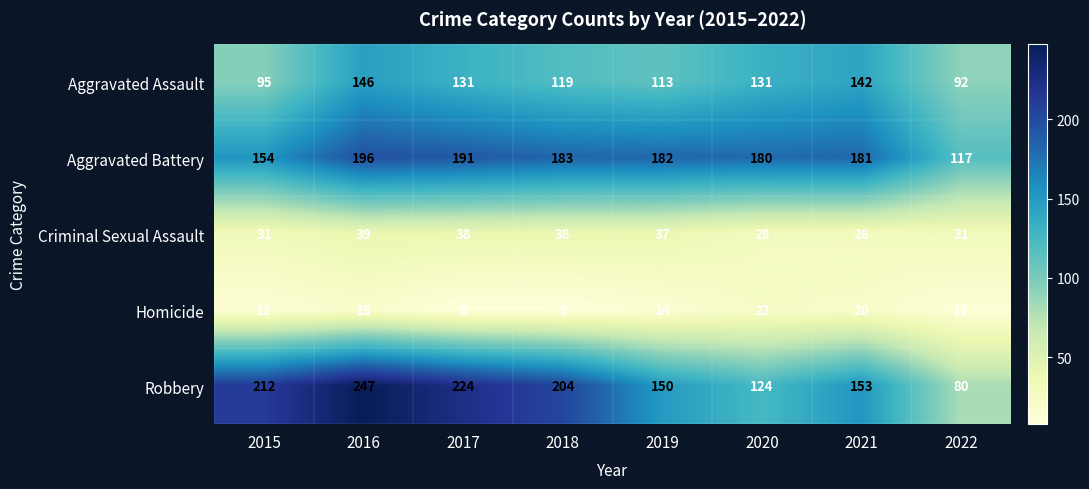

What is the difference between the highest and lowest values at 2016?

229